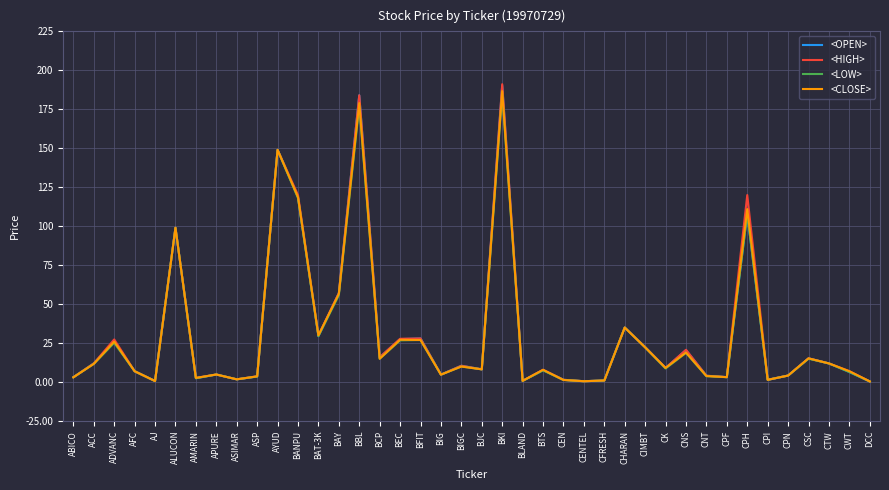

What position from the left is BKI?

22